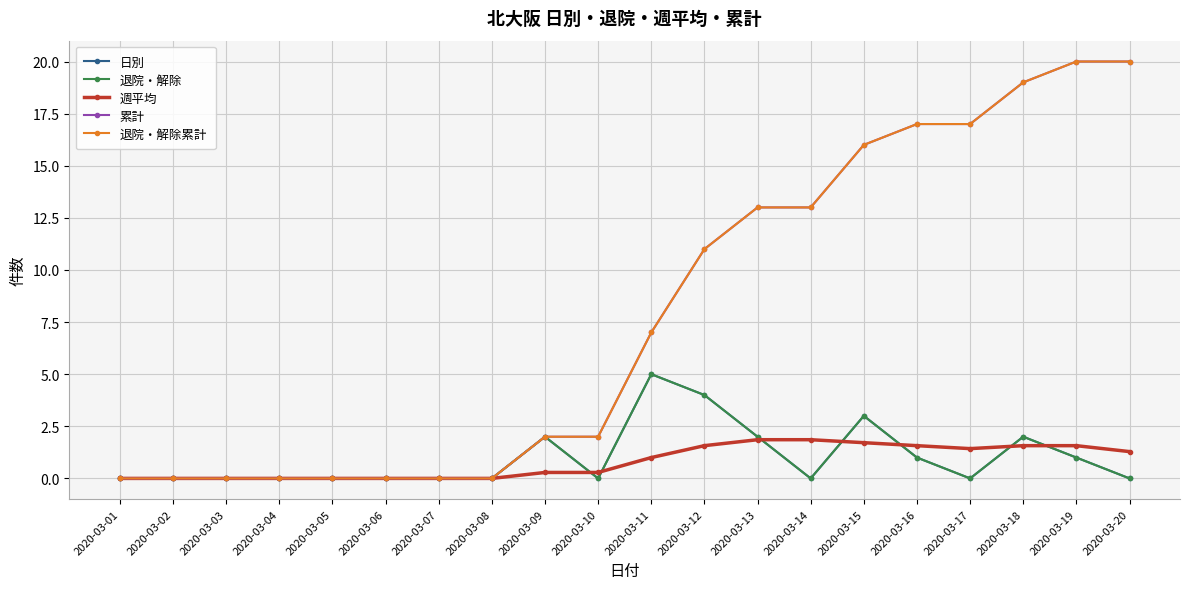

True or false: 日別 and 累計 intersect in this chart.

False